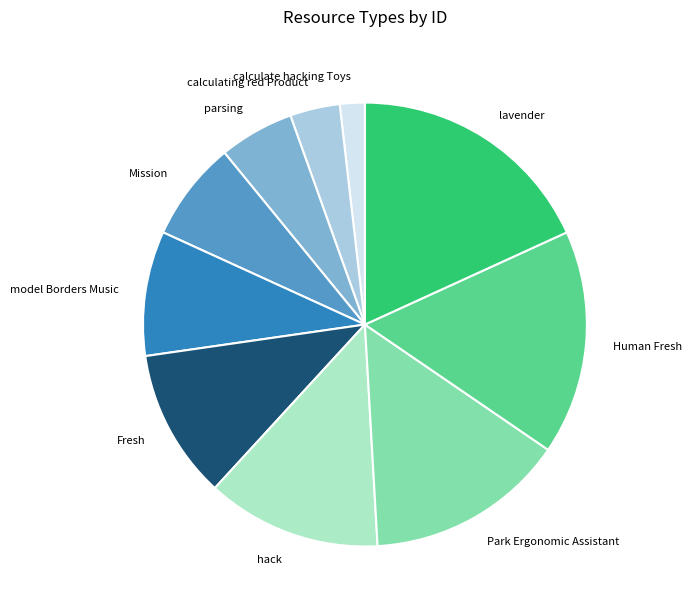

Rank the categories by value from highest to lowest.

lavender, Human Fresh, Park Ergonomic Assistant, hack, Fresh, model Borders Music, Mission, parsing, calculating red Product, calculate hacking Toys